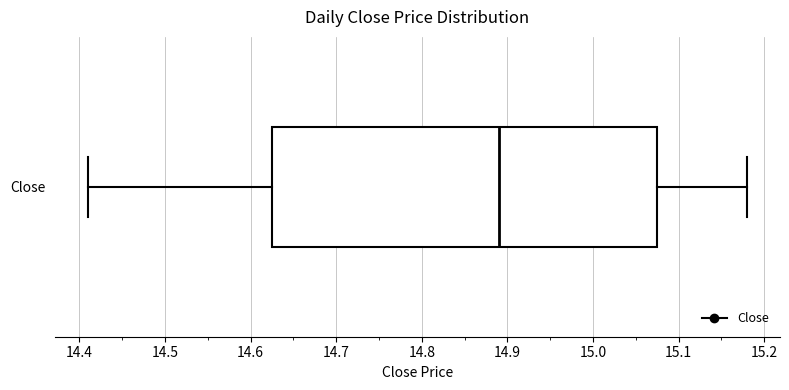

Where does the left whisker of the box for Close end on the x-axis? The values are not printed on the chart, so give them approximately, as read against the axis.

14.41